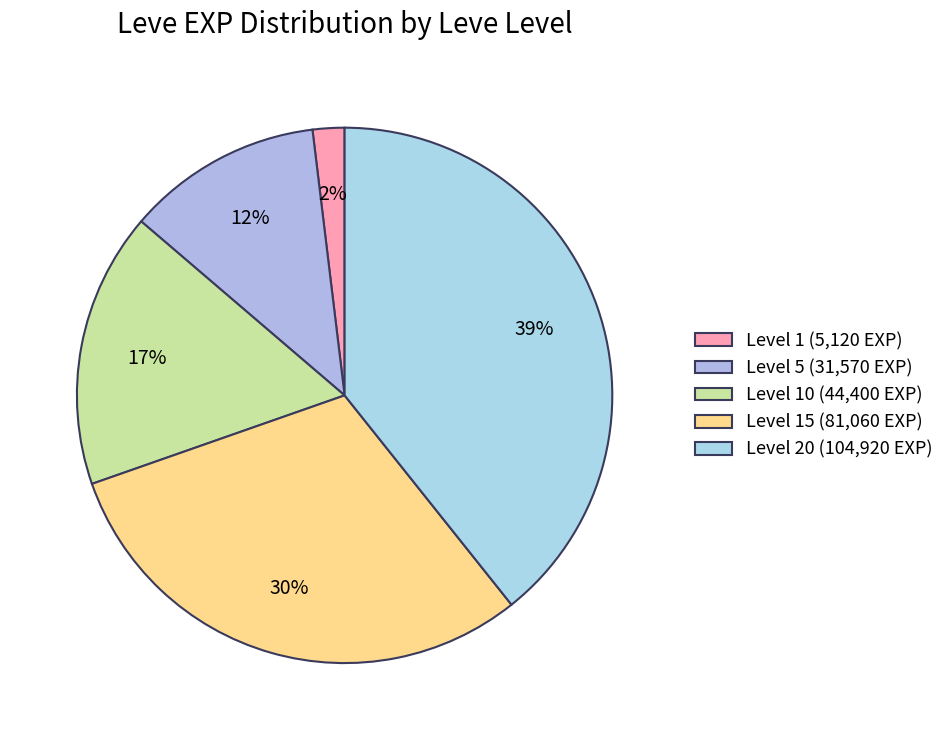

To the nearest percent, what is the difference between the largest and smallest slice percentages?

37%